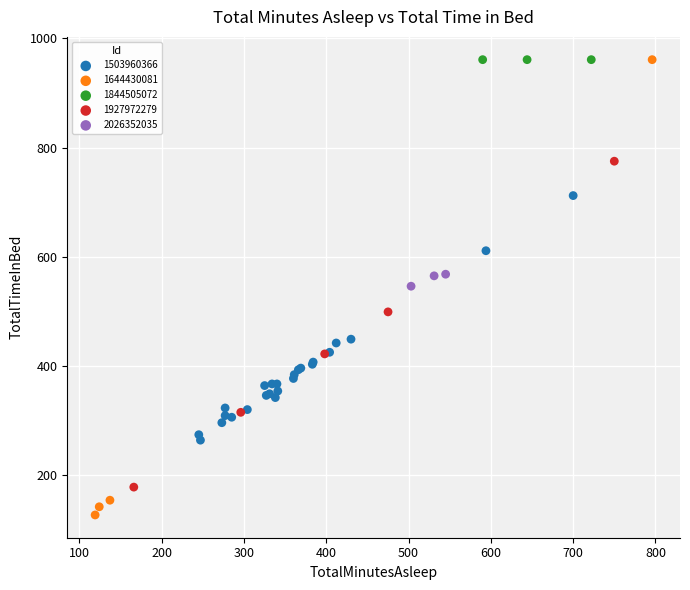

Which series reaches the minimum Y coordinate?

1644430081